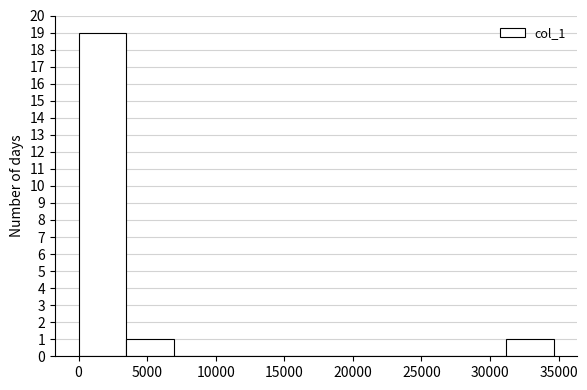

Over which range of the x-axis is the bar tallest?

0 to 3500